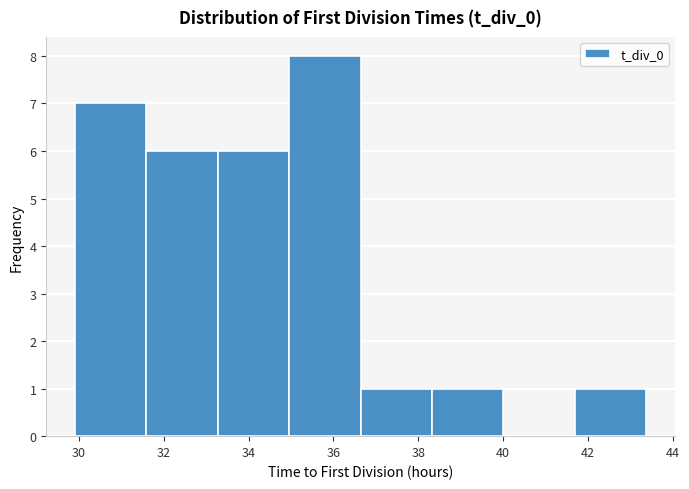

Over which range of the x-axis is the bar tallest?

35.0 to 36.6